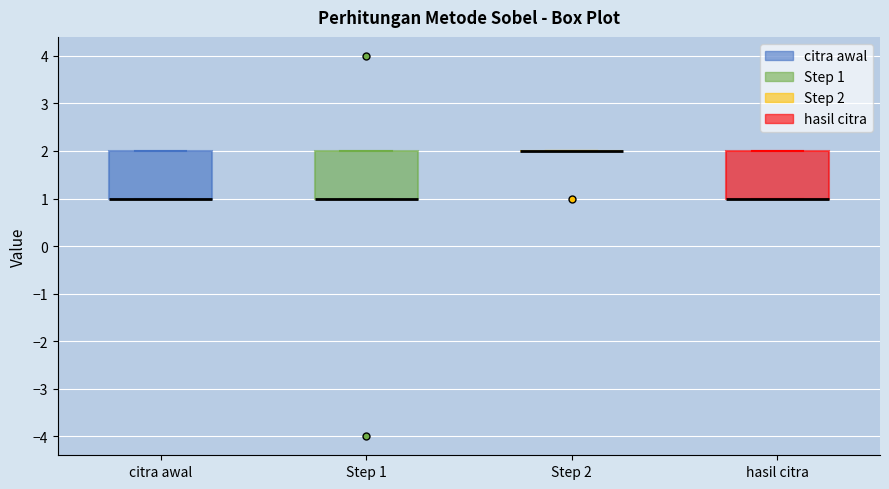

Reading left to right, transcribe this box plot: for each box, give where its median line is, the range the box spans, and where its two whiskers end, as read against the y-axis. The values are not printed on the chart, so give them approximately, as read against the axis.

citra awal: median 1 (drawn on the box's lower edge), box 1 to 2, whiskers 1 to 2
Step 1: median 1 (drawn on the box's lower edge), box 1 to 2, whiskers 1 to 2
Step 2: box collapsed to a line at 2, whiskers 2 to 2
hasil citra: median 1 (drawn on the box's lower edge), box 1 to 2, whiskers 1 to 2